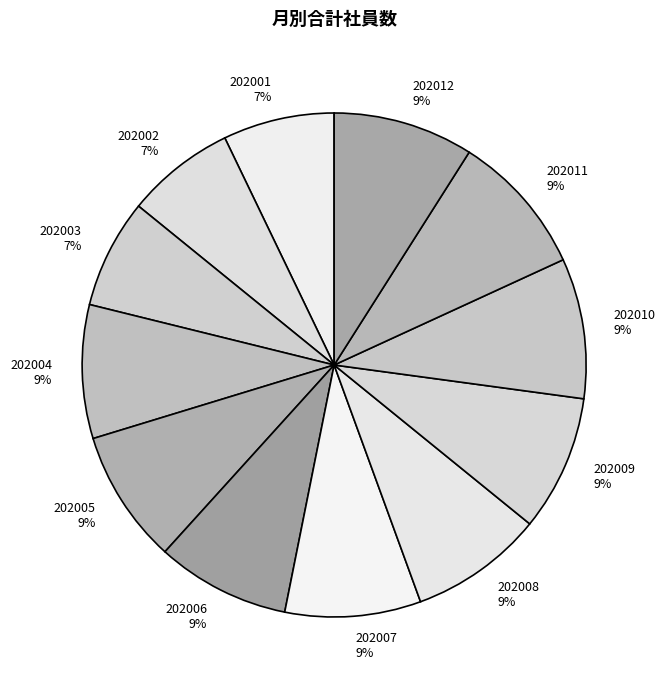

Is the sum of 202004 and 202002 greater than half?

No